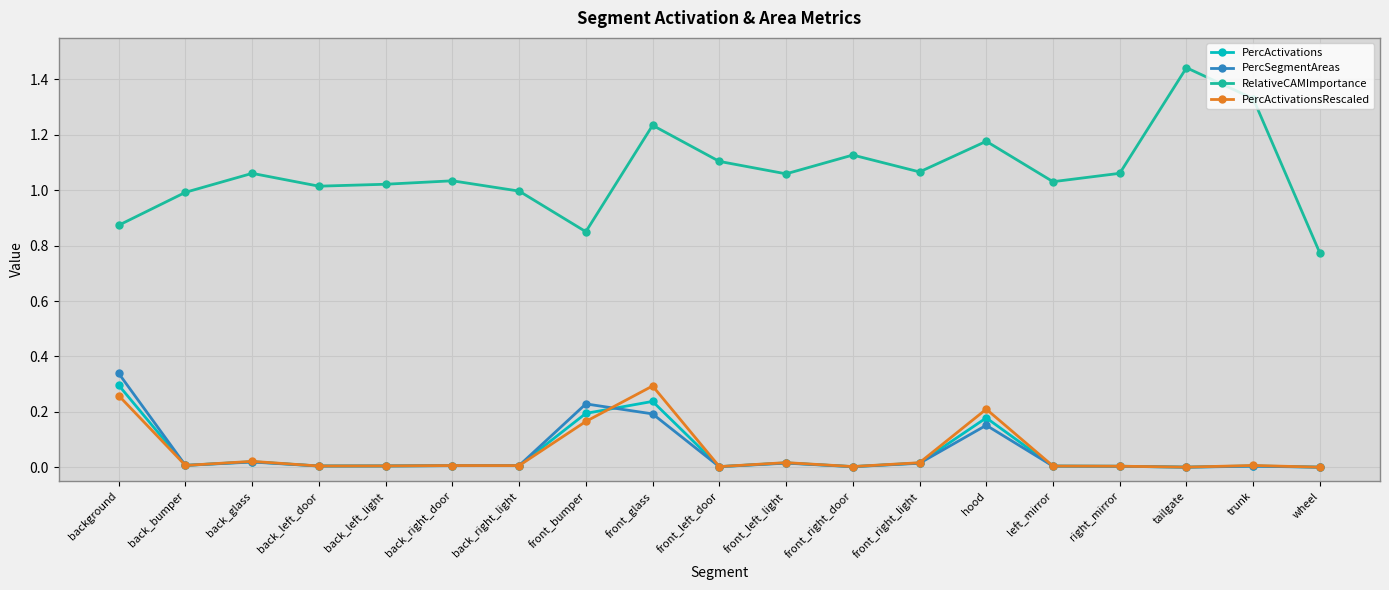

In PercActivationsRescaled, how many points are lower than both neighbors (excluding endpoints)?

6